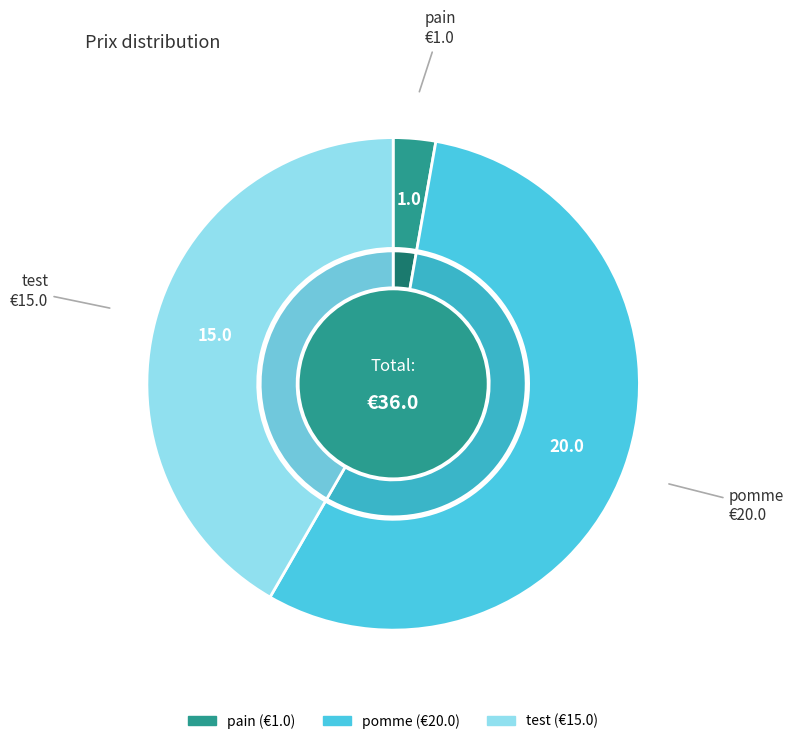

What is the largest slice in the pie chart?

pomme